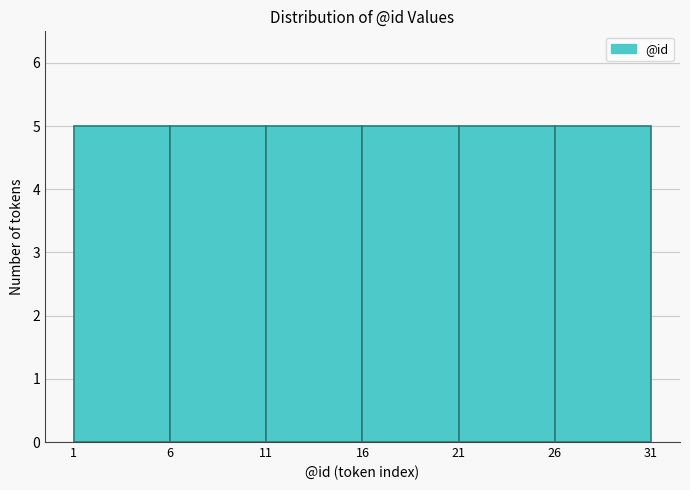

Reading left to right, list every bar in this chart as the range it spans on the x-axis followed by its height. The values are not printed on the chart, so give them approximately, as read against the axis.

1 to 6: 5
6 to 11: 5
11 to 16: 5
16 to 21: 5
21 to 26: 5
26 to 31: 5